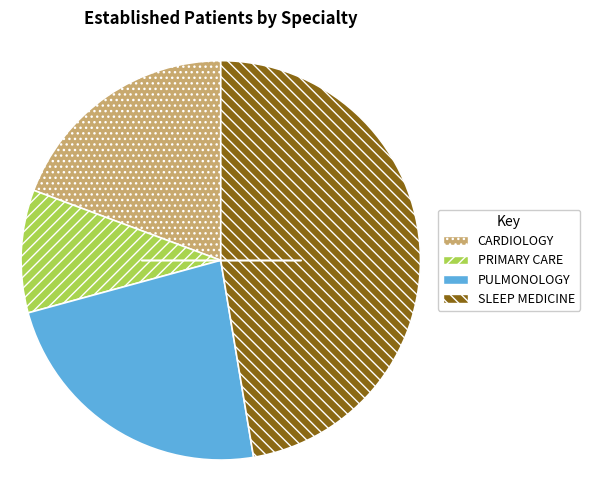

Is there a majority slice in this chart?

No